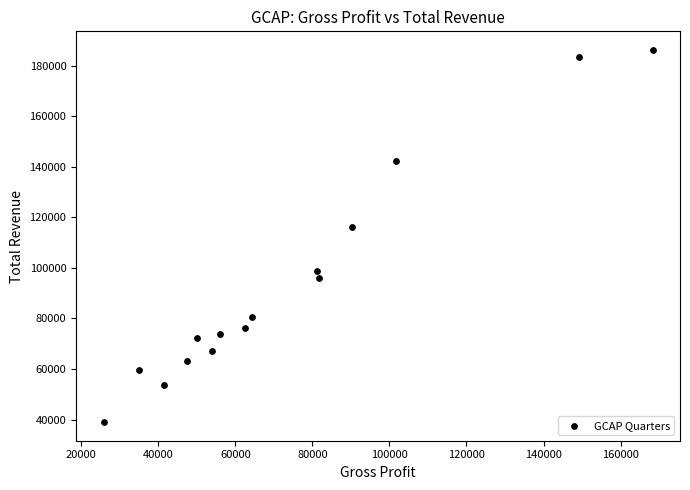

What Y value in the scatter plot is closest to 112600?

116000